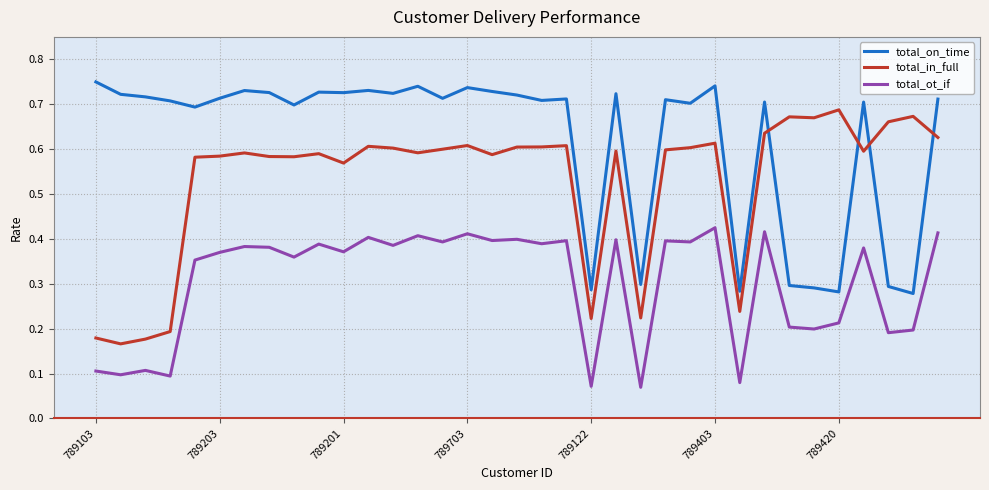

Which series has the widest spread of values?

total_in_full